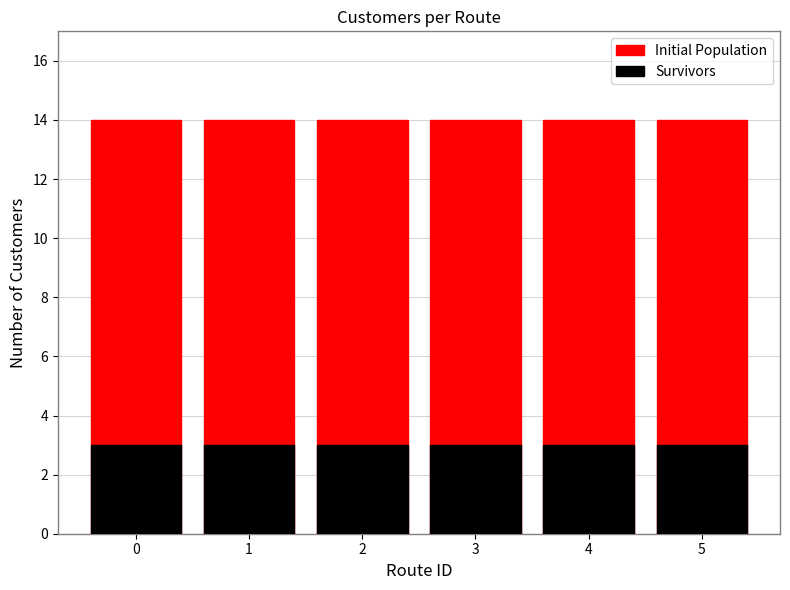

What is the value of the Survivors bar at the 2nd from the left?

3